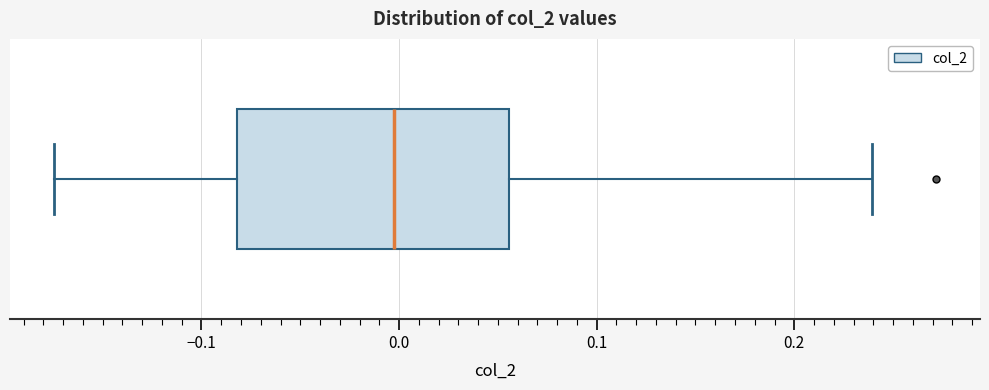

Read this box plot against the x-axis: the position of the median line, the range covered by the box, and the ends of both whiskers. The values are not printed on the chart, so give them approximately, as read against the axis.

median 0.00, box -0.08 to 0.06, whiskers -0.17 to 0.24